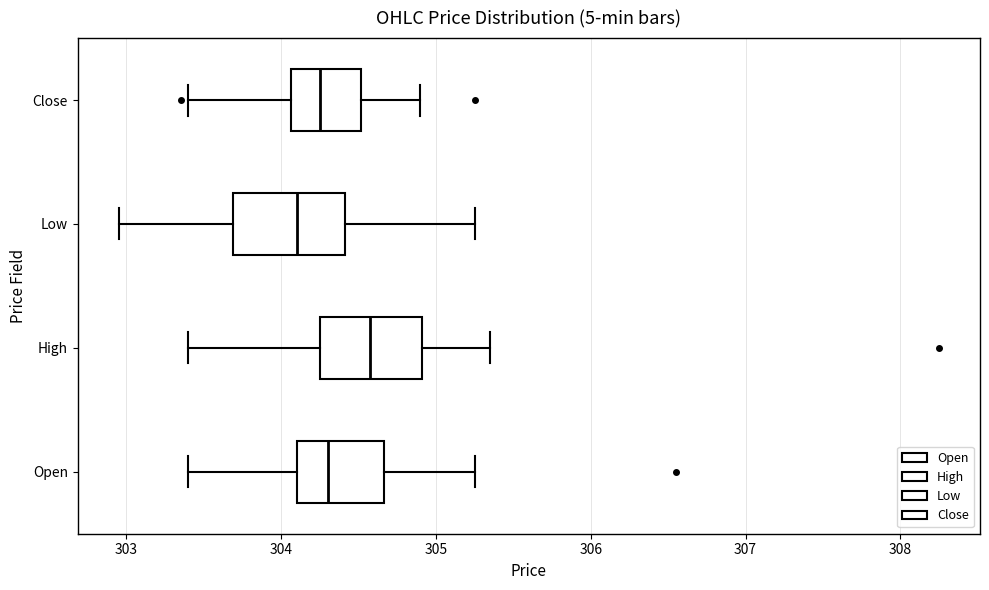

Reading bottom to top, transcribe this box plot: for each box, give where its median line is, the range the box spans, and where its two whiskers end, as read against the x-axis. The values are not printed on the chart, so give them approximately, as read against the axis.

Open: median 304.3, box 304.1 to 304.7, whiskers 303.4 to 305.3
High: median 304.6, box 304.3 to 304.9, whiskers 303.4 to 305.4
Low: median 304.1, box 303.7 to 304.4, whiskers 303.0 to 305.3
Close: median 304.3, box 304.1 to 304.5, whiskers 303.4 to 304.9